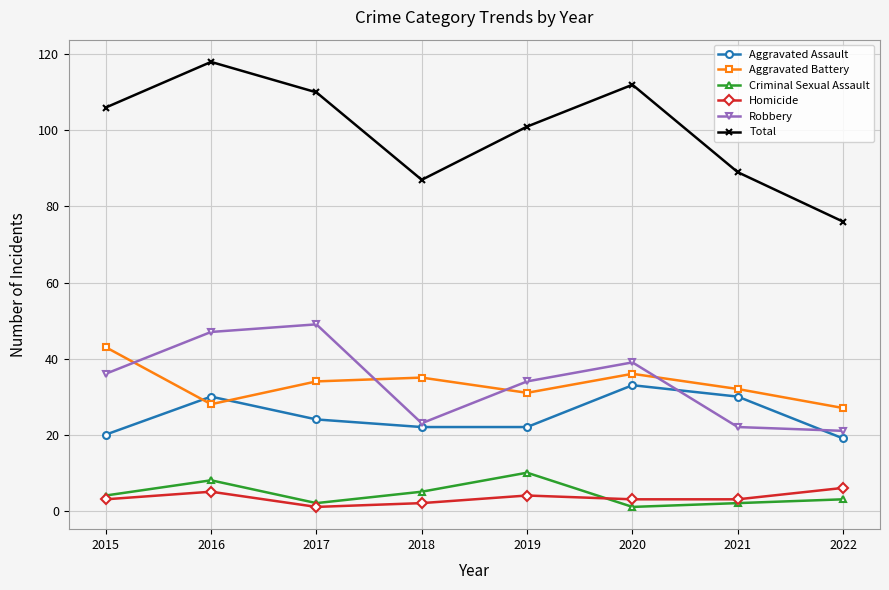

True or false: Aggravated Battery and Criminal Sexual Assault intersect in this chart.

False